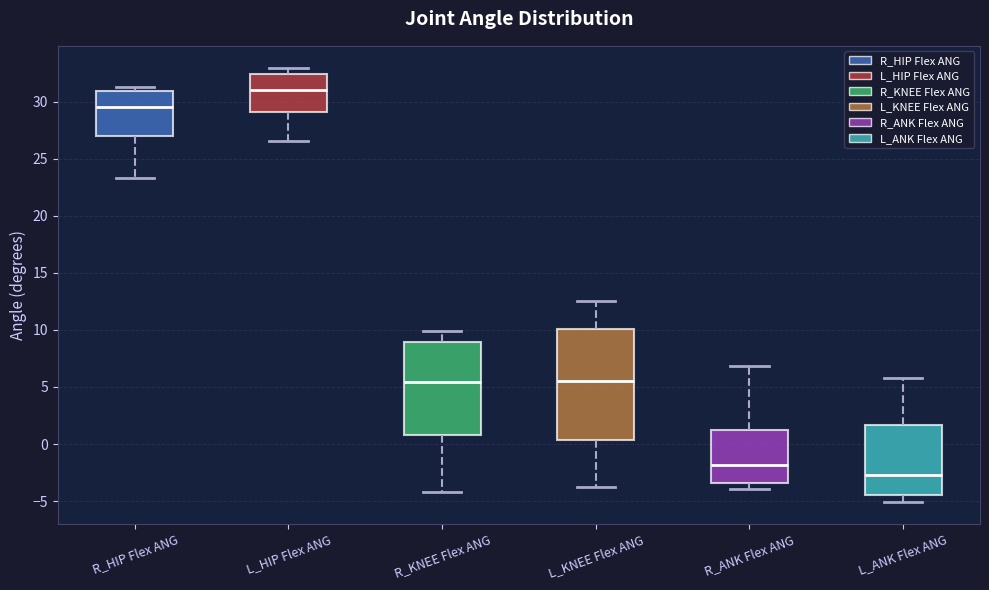

Which box has the lowest median line?

L_ANK Flex ANG